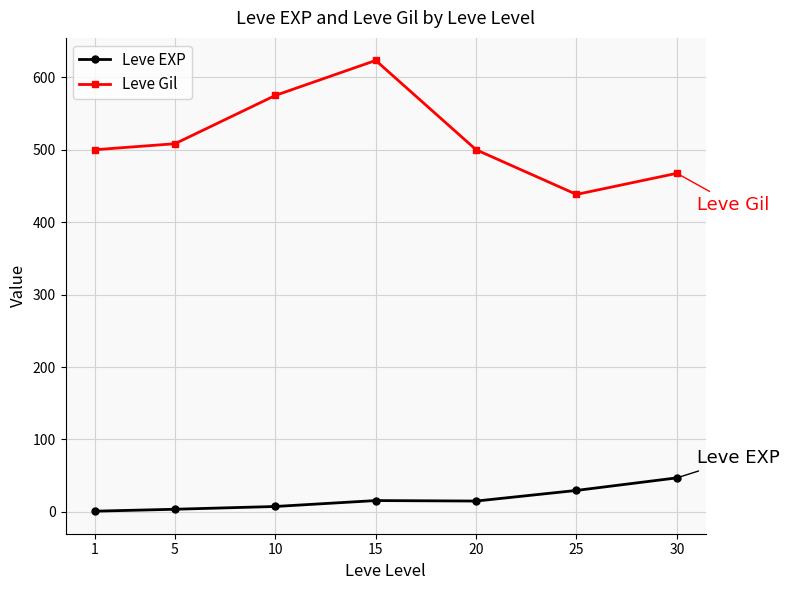

The value of Leve Gil at 20 is 334.9. True or false?

False